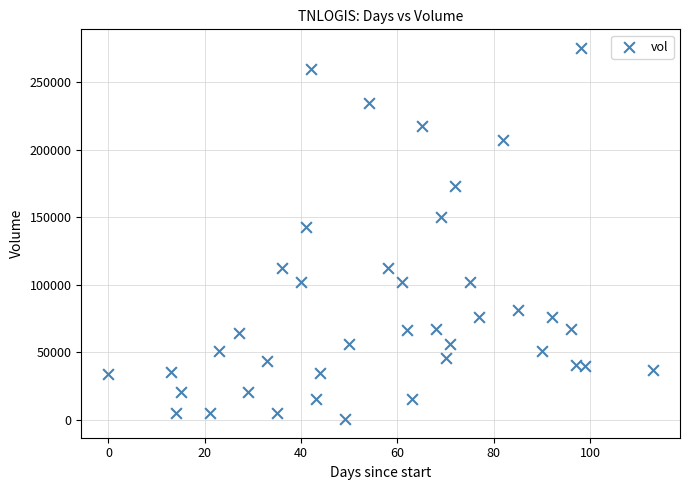

What Y value in the scatter plot is closest to 137955?

142800